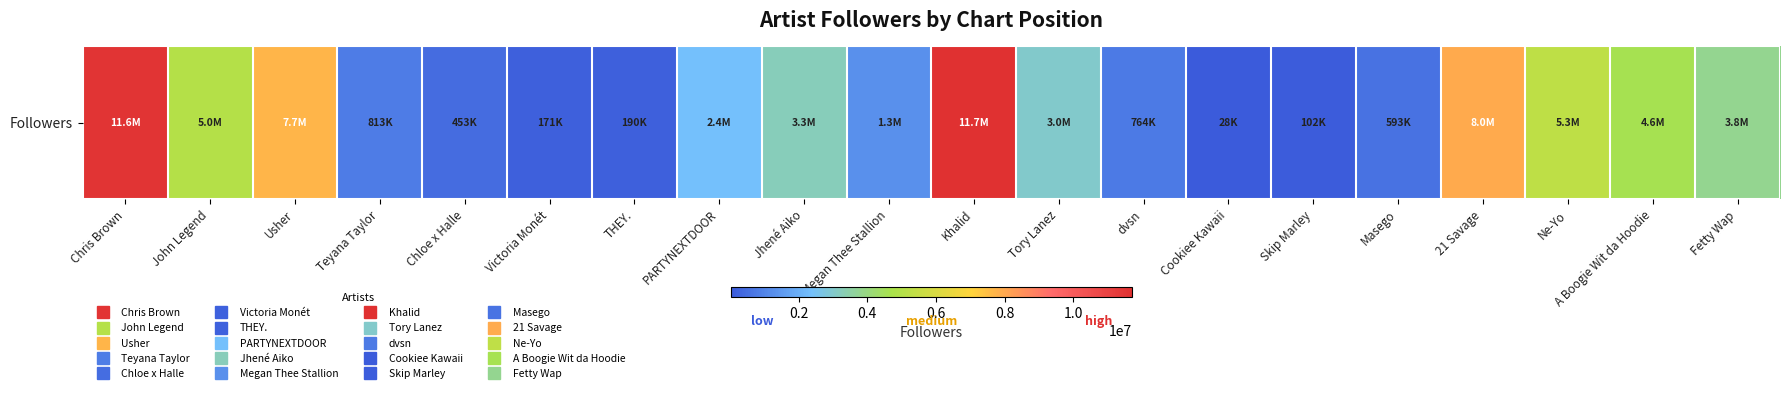

What is the difference between the second highest and minimum values?

11527469